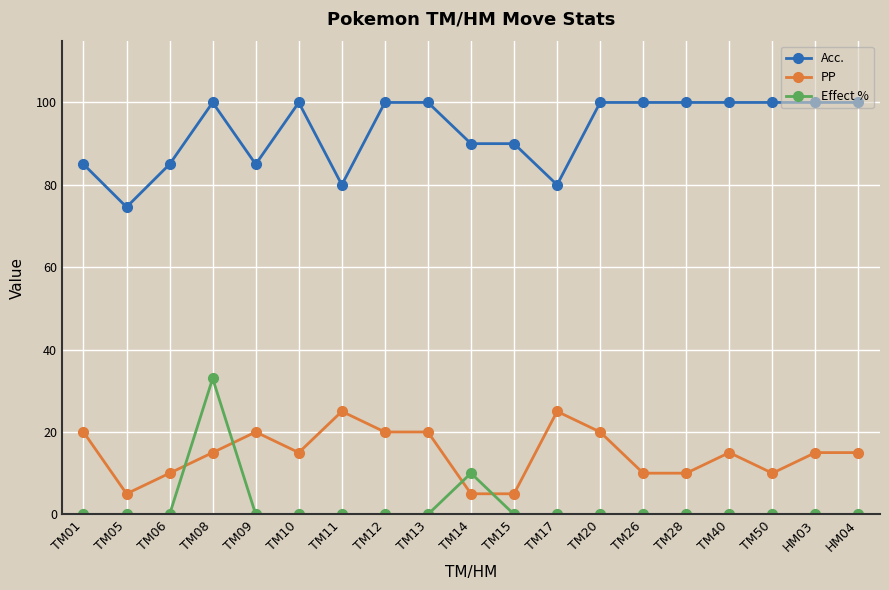

What are all the series names shown in the legend?

Acc., PP, Effect %